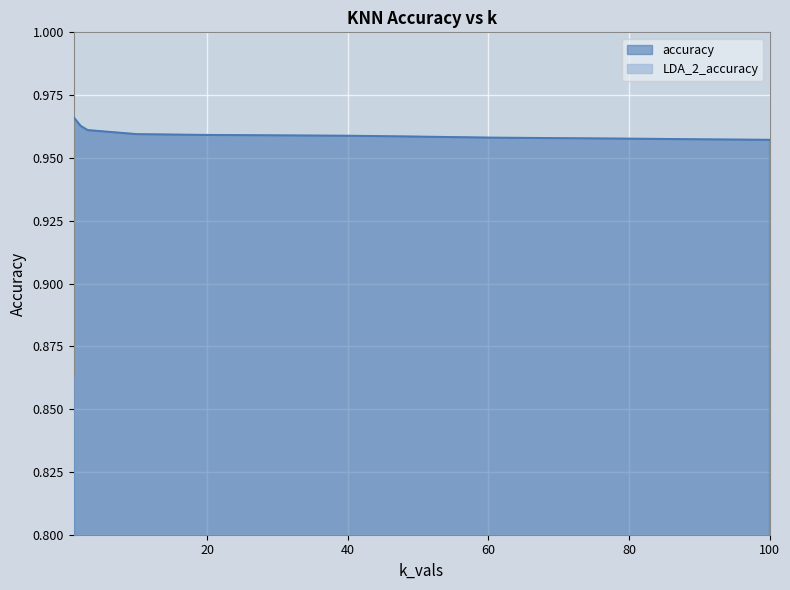

How many lines are shown in the chart?

2